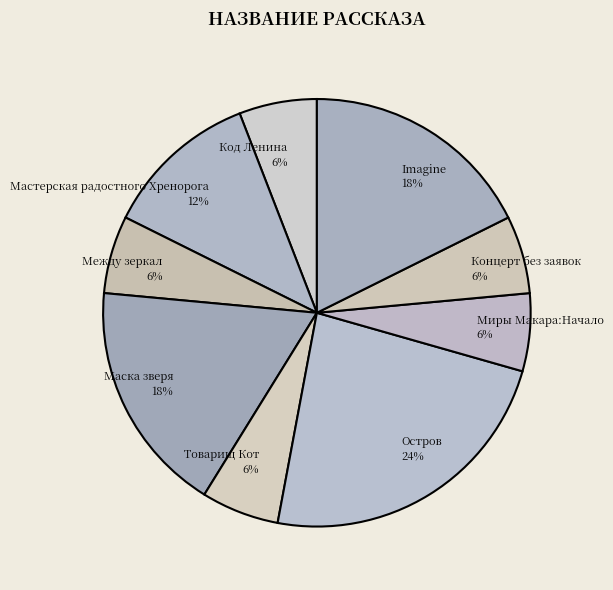

Count the number of slices in the pie.

9